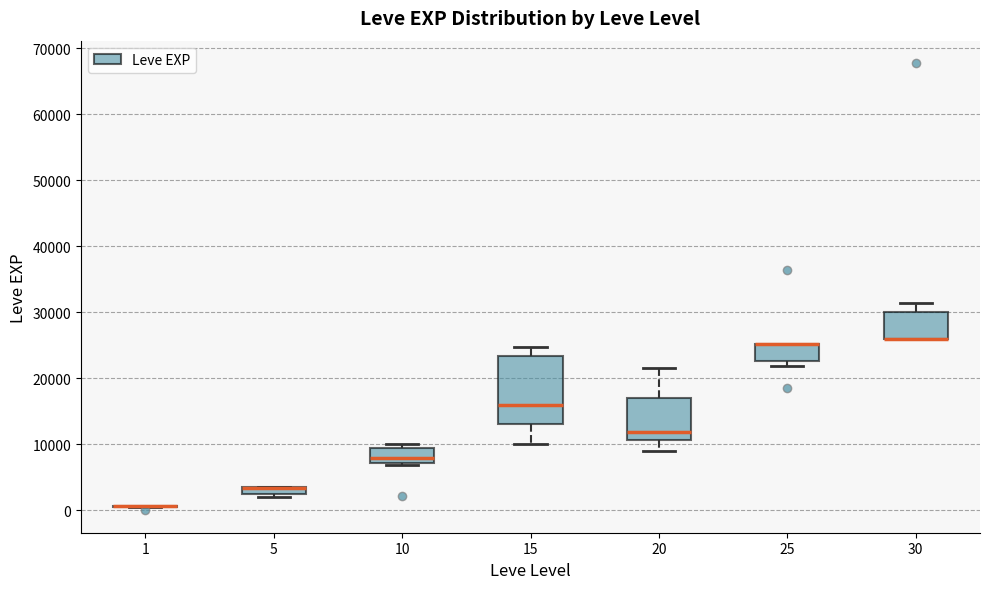

Where is the lower edge of the box at x = 10 on the y-axis? The values are not printed on the chart, so give them approximately, as read against the axis.

7000